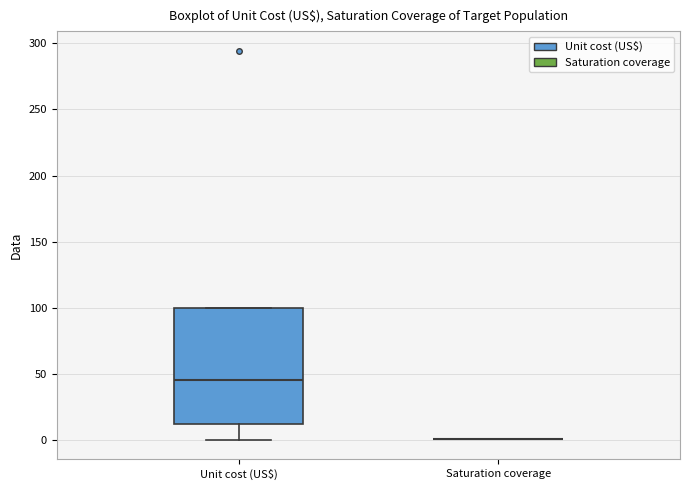

Where does the lower whisker of the box for Unit cost (US$) end on the y-axis? The values are not printed on the chart, so give them approximately, as read against the axis.

0